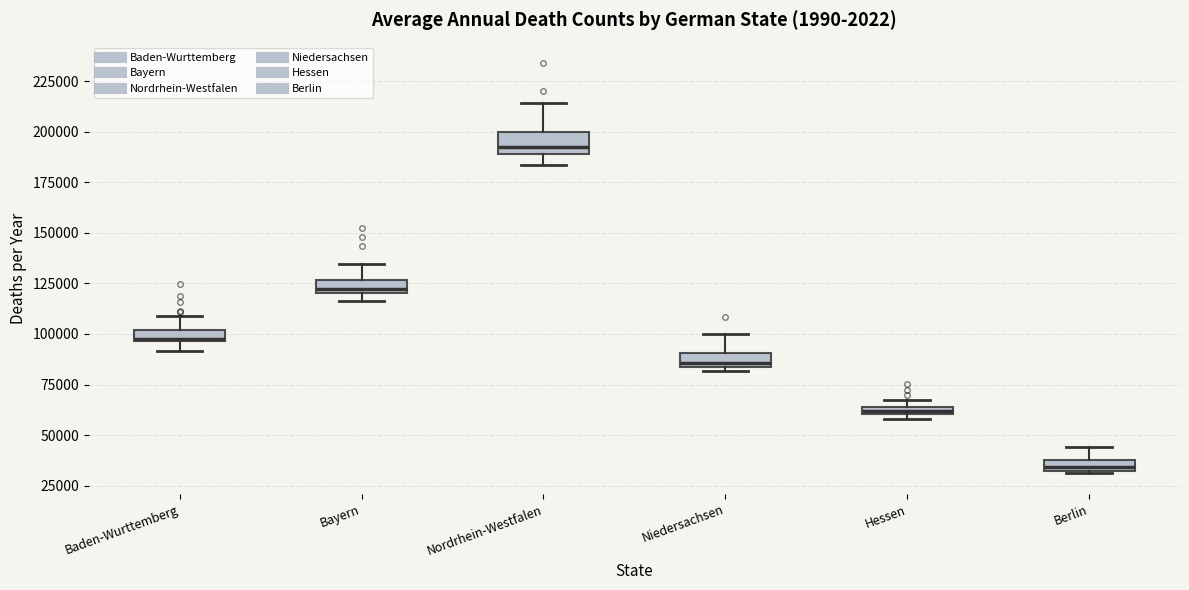

Which box has the highest median line?

Nordrhein-Westfalen